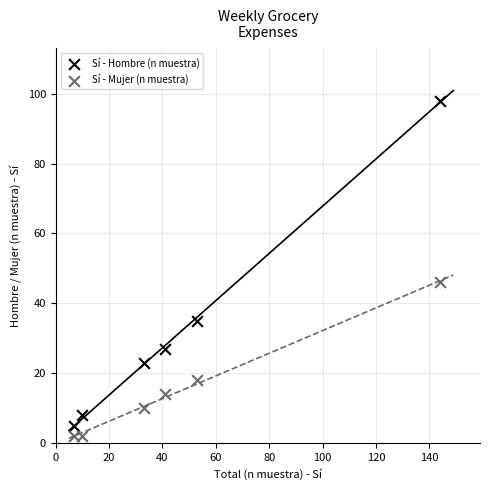

Across all data points, what is the range of Y values (max minus min)?

96